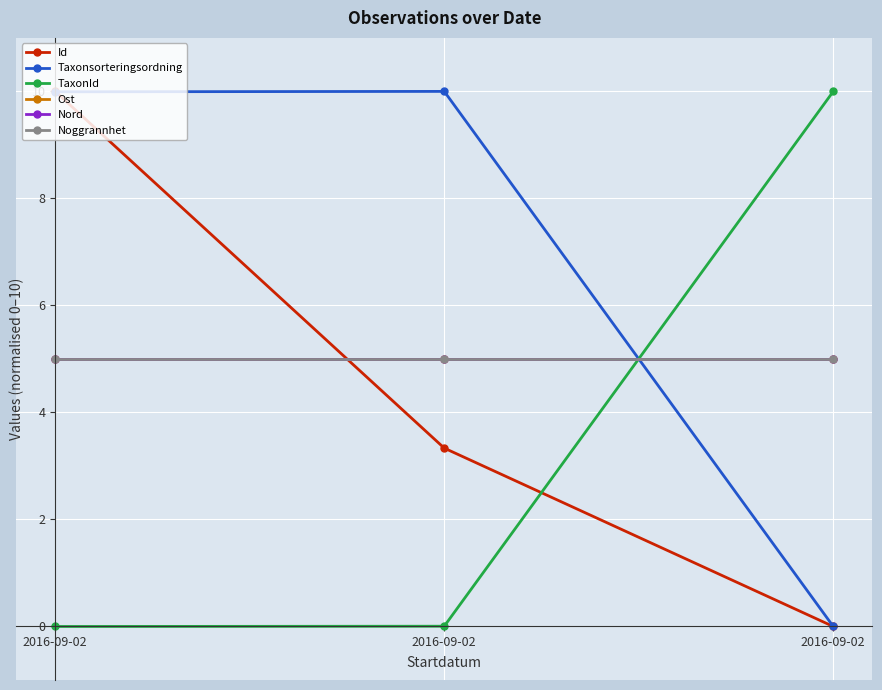

What is the average value of the Ost series?

5.0